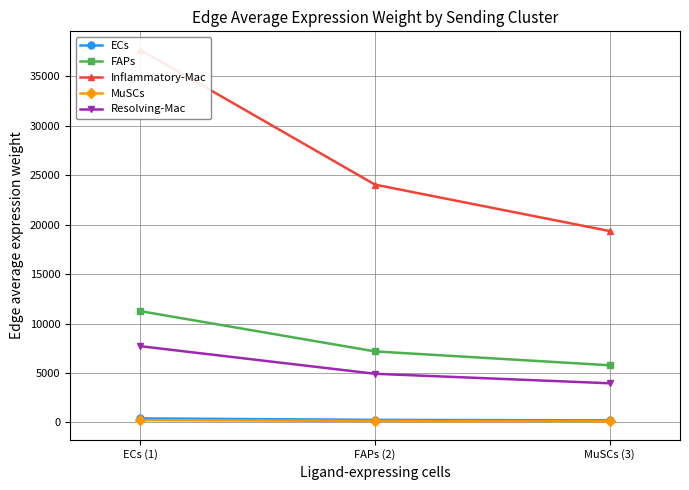

What is the average value of the Resolving-Mac series?

5531.5